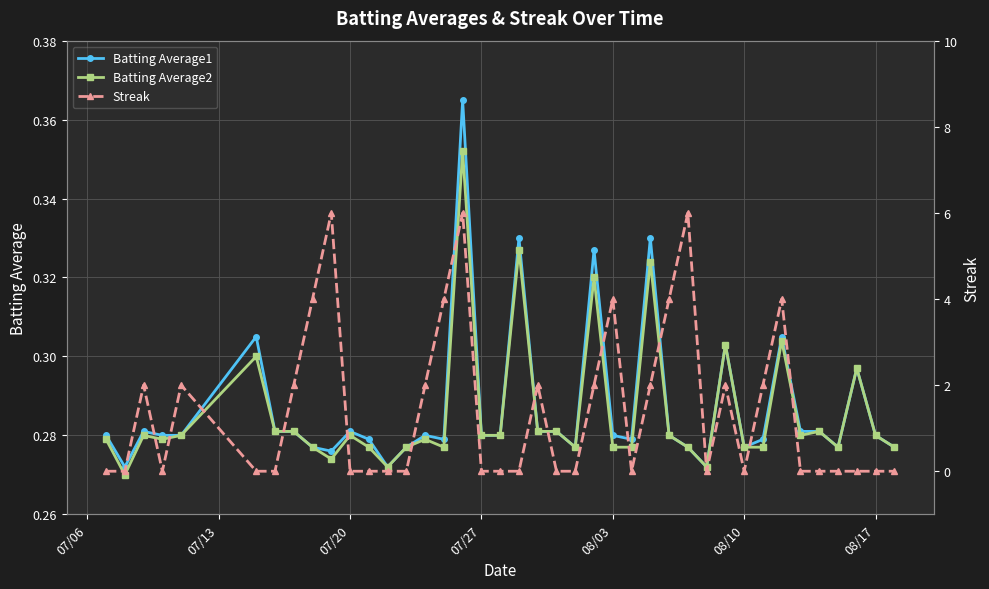

What is the maximum value shown in the chart?

6.0